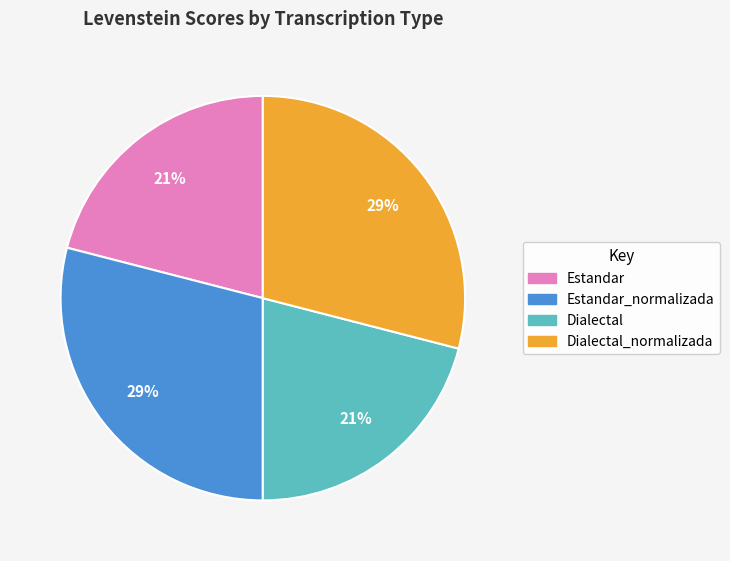

To the nearest percent, what is the difference between the Estandar_normalizada and Estandar slice percentages?

8%